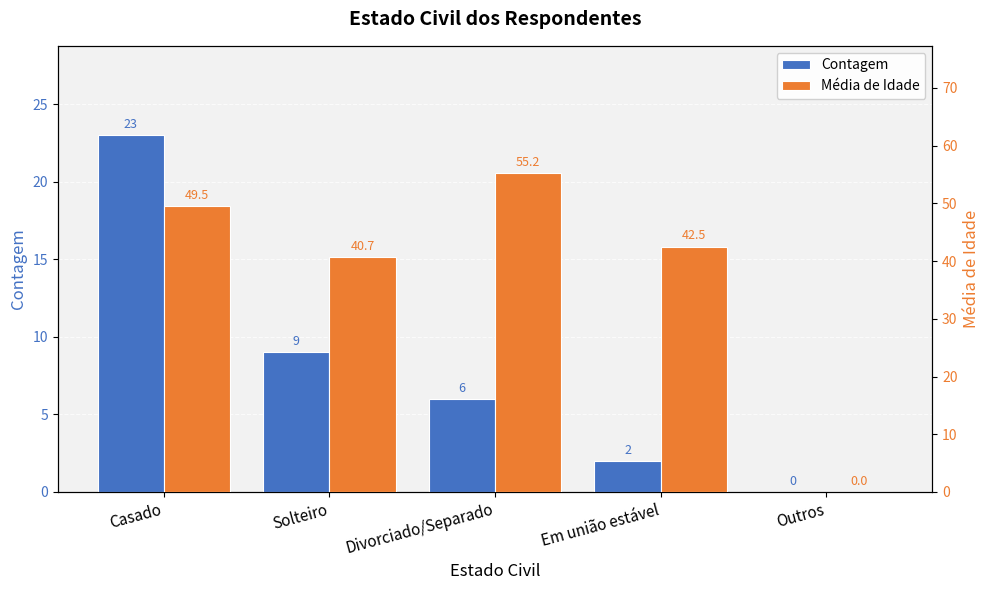

What is the total value across all series at Solteiro?

49.7